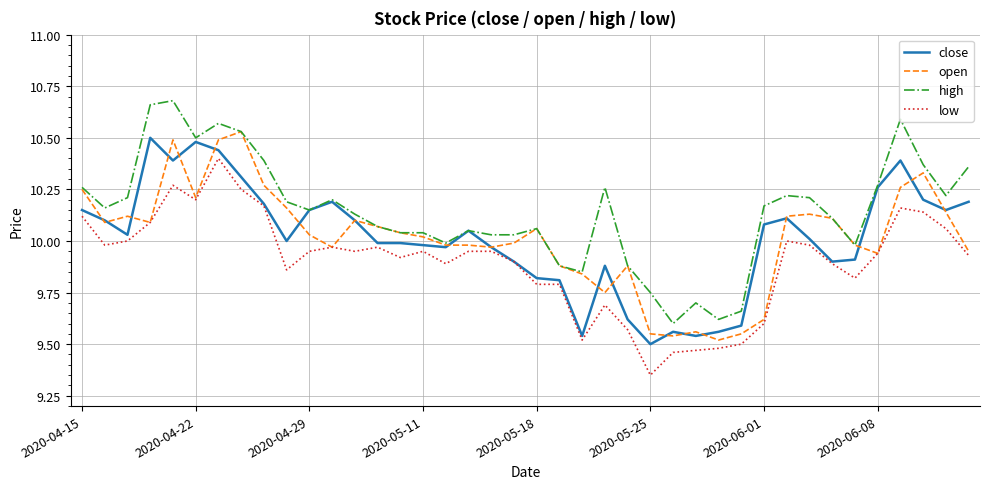

Which series has the largest total across all categories?

high